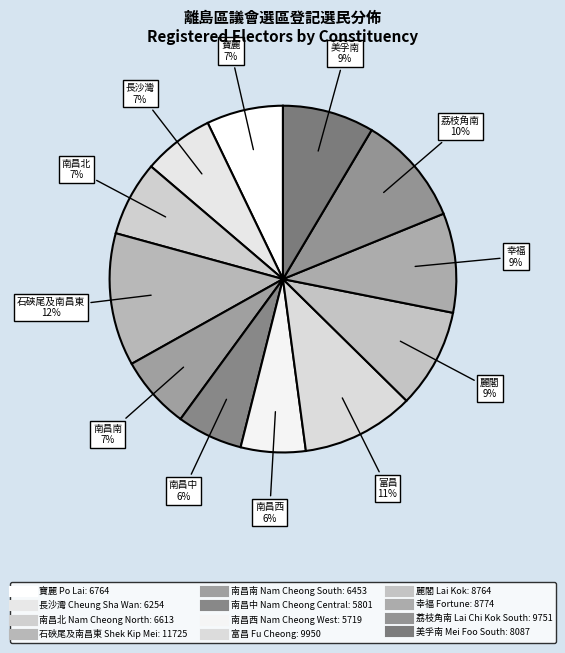

Do 南昌西 Nam Cheong West and 石硤尾及南昌東 Shek Kip Mei together represent more than half of the pie?

No